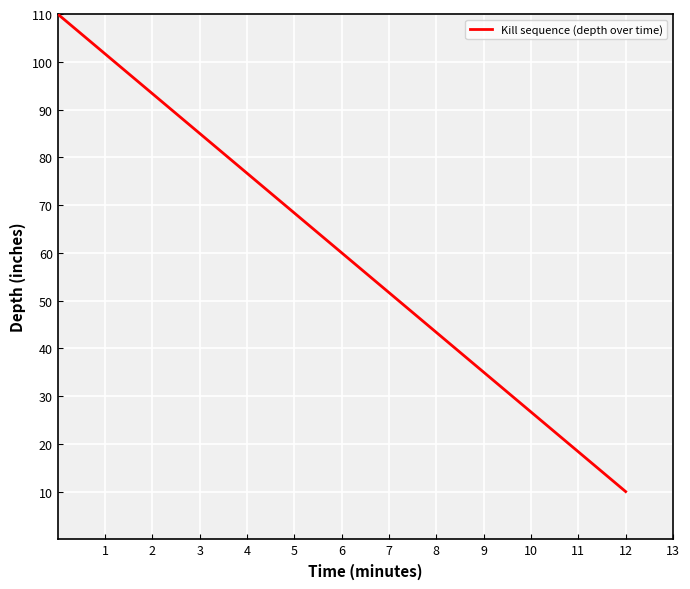

What is the smallest value displayed?

10.0